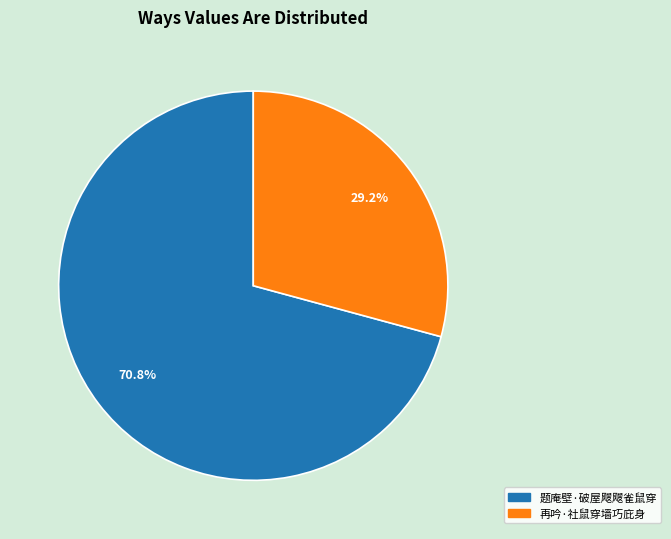

Rank the categories by value from lowest to highest.

再吟·社鼠穿墙巧庇身, 题庵壁·破屋飕飕雀鼠穿